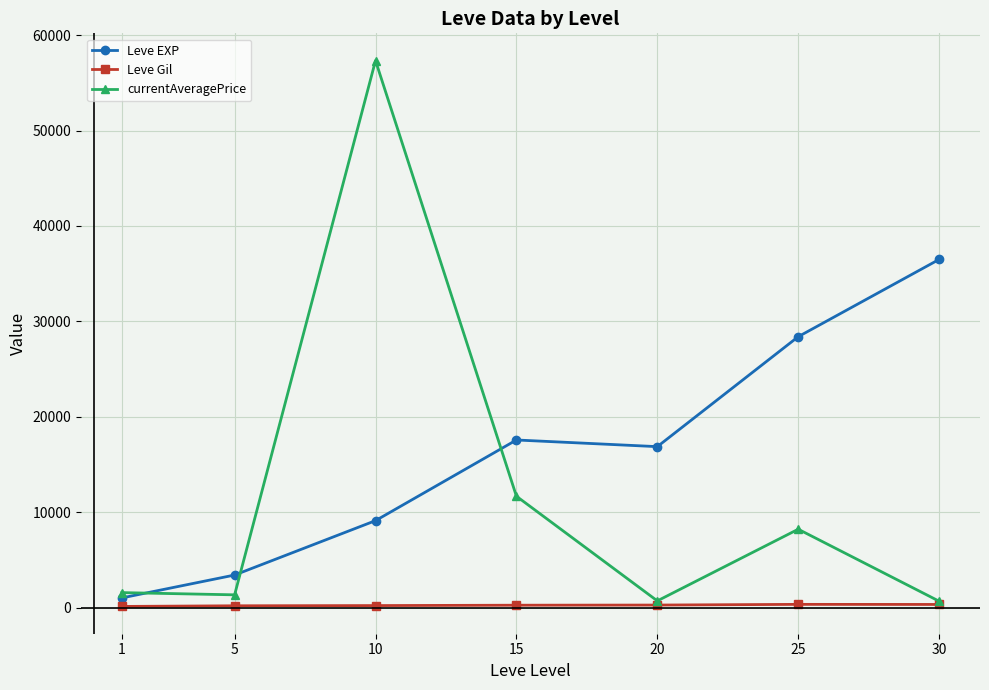

Where does the Leve Gil series first go above 241?

15